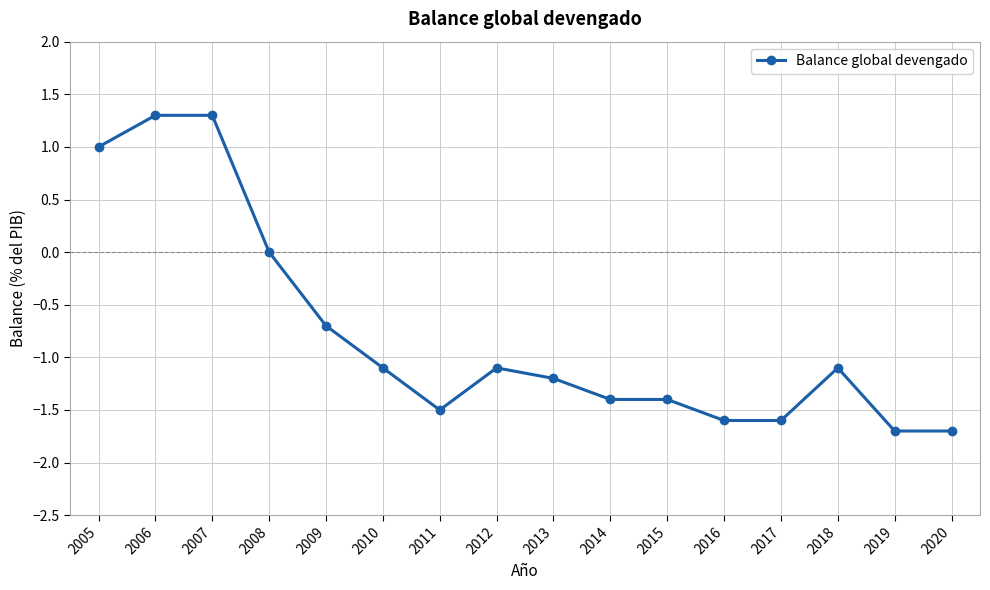

Where is the first local minimum?

2011